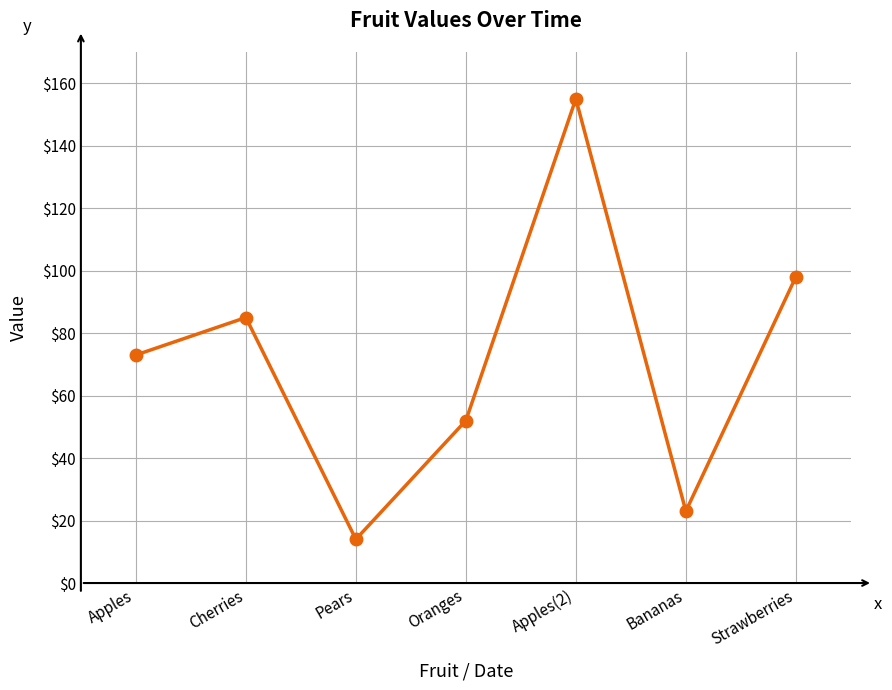

Between Apples(2) and Oranges, which is larger?

Apples(2)